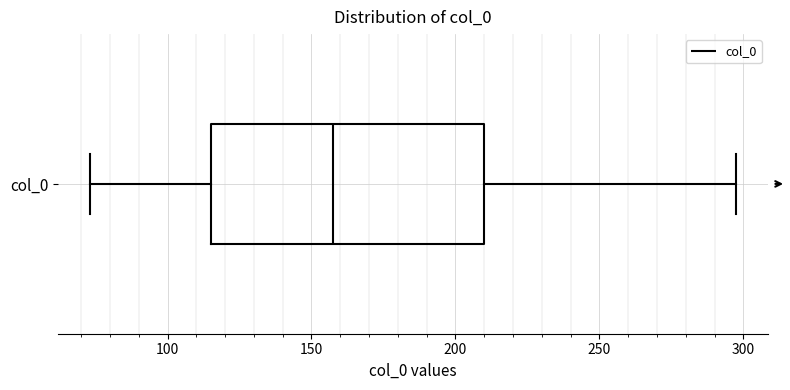

Where is the left edge of the box for col_0 on the x-axis? The values are not printed on the chart, so give them approximately, as read against the axis.

115